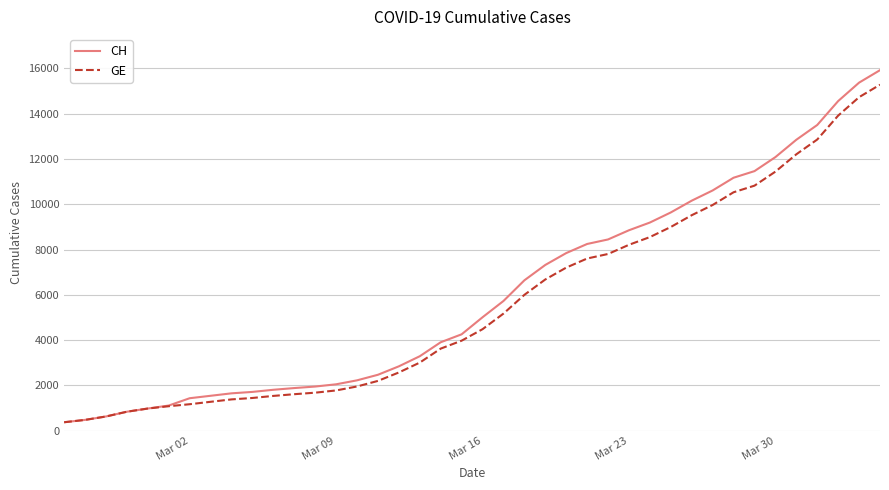

What is the average value of the GE series?

5641